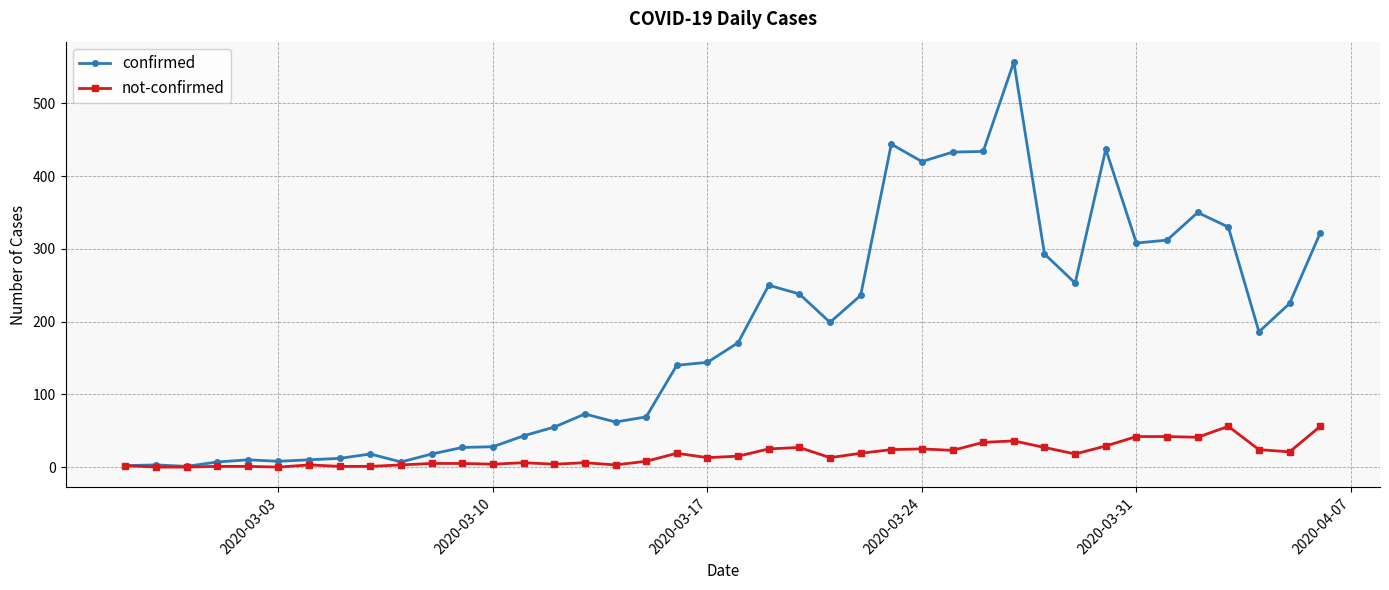

Does the chart have visible grid lines?

Yes